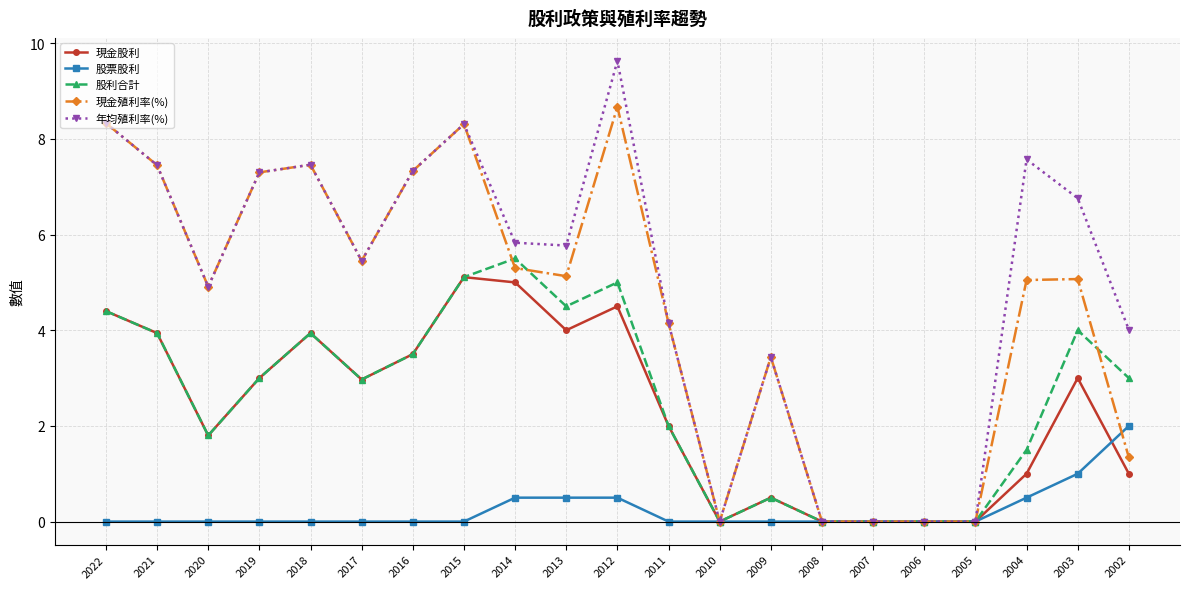

How many distinct data groups are displayed?

5